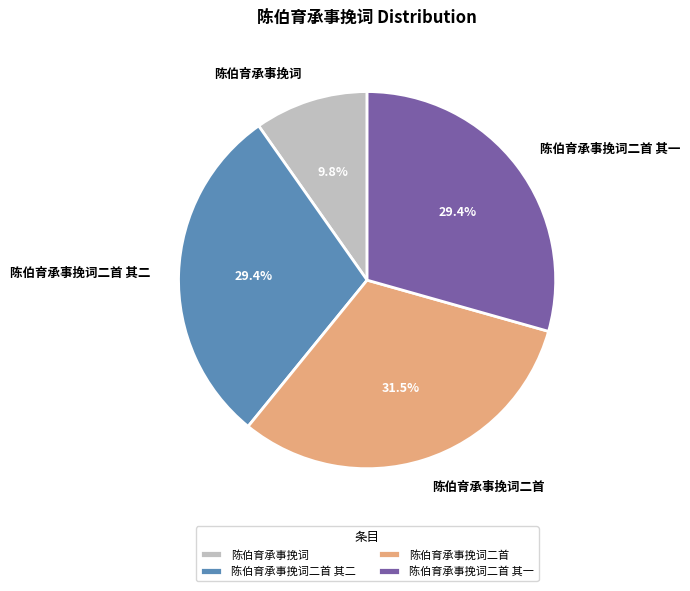

How many segments does this pie chart have?

4